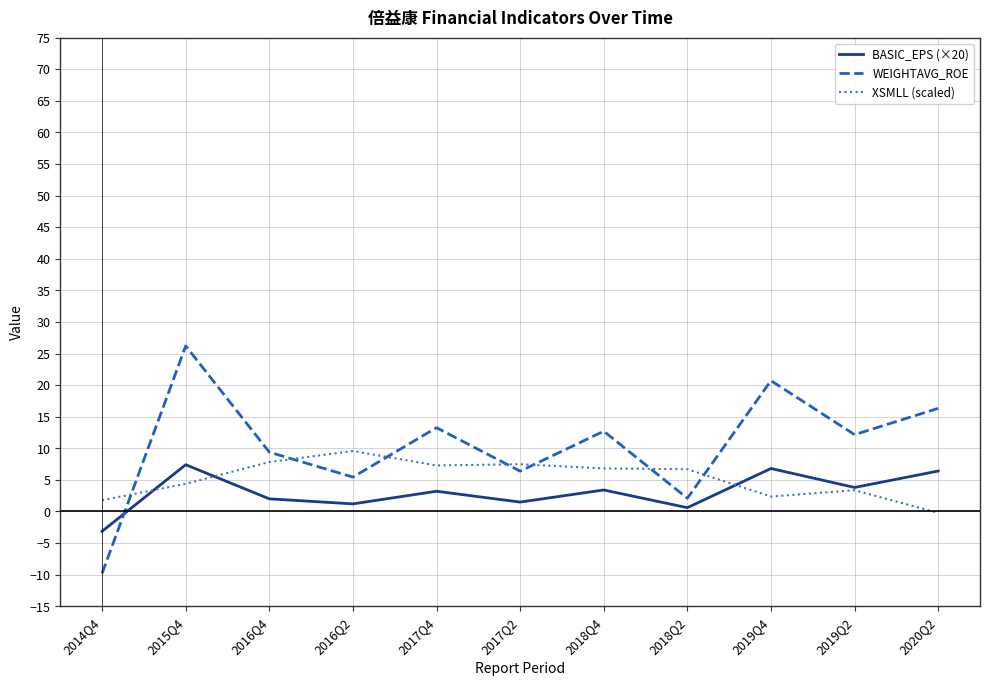

Count the number of categories in the chart.

11